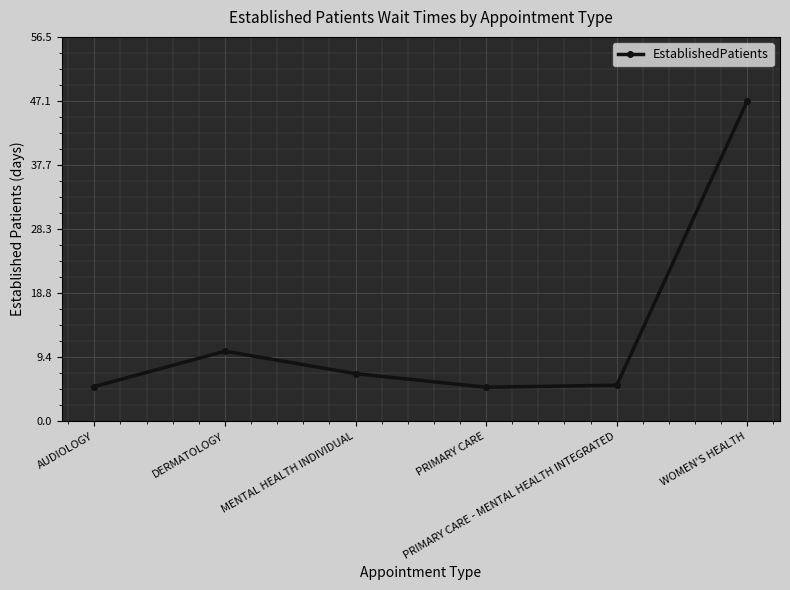

Does the chart have visible grid lines?

Yes